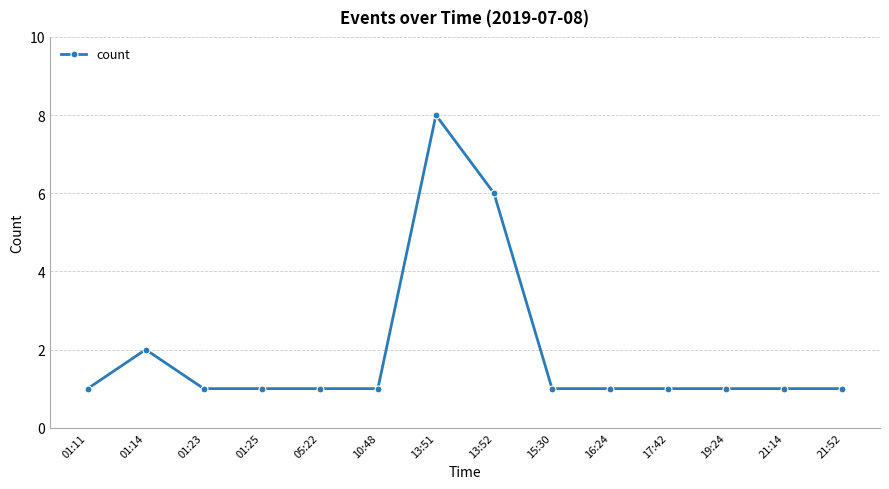

What is the difference between the second highest and minimum values?

5